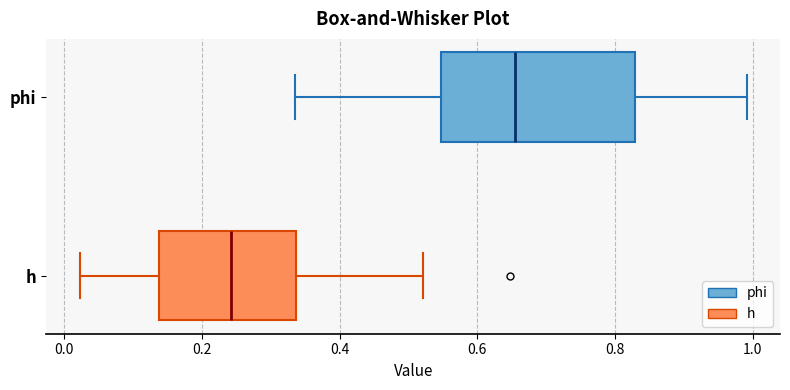

Reading bottom to top, read every box against the x-axis: the position of its median line, the range the box covers, and the ends of its whiskers. The values are not printed on the chart, so give them approximately, as read against the axis.

h: median 0.24, box 0.14 to 0.34, whiskers 0.02 to 0.52
phi: median 0.66, box 0.54 to 0.82, whiskers 0.34 to 1.00